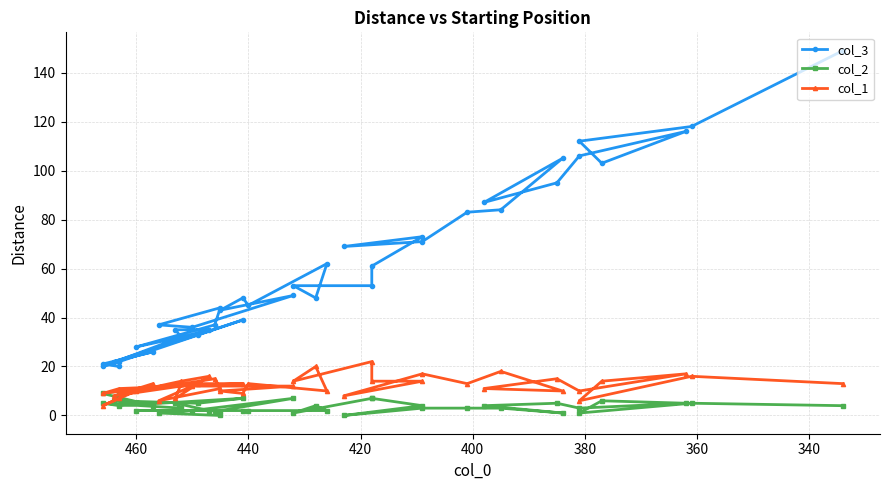

Rank the series by their maximum value, from highest to lowest.

col_3, col_1, col_2